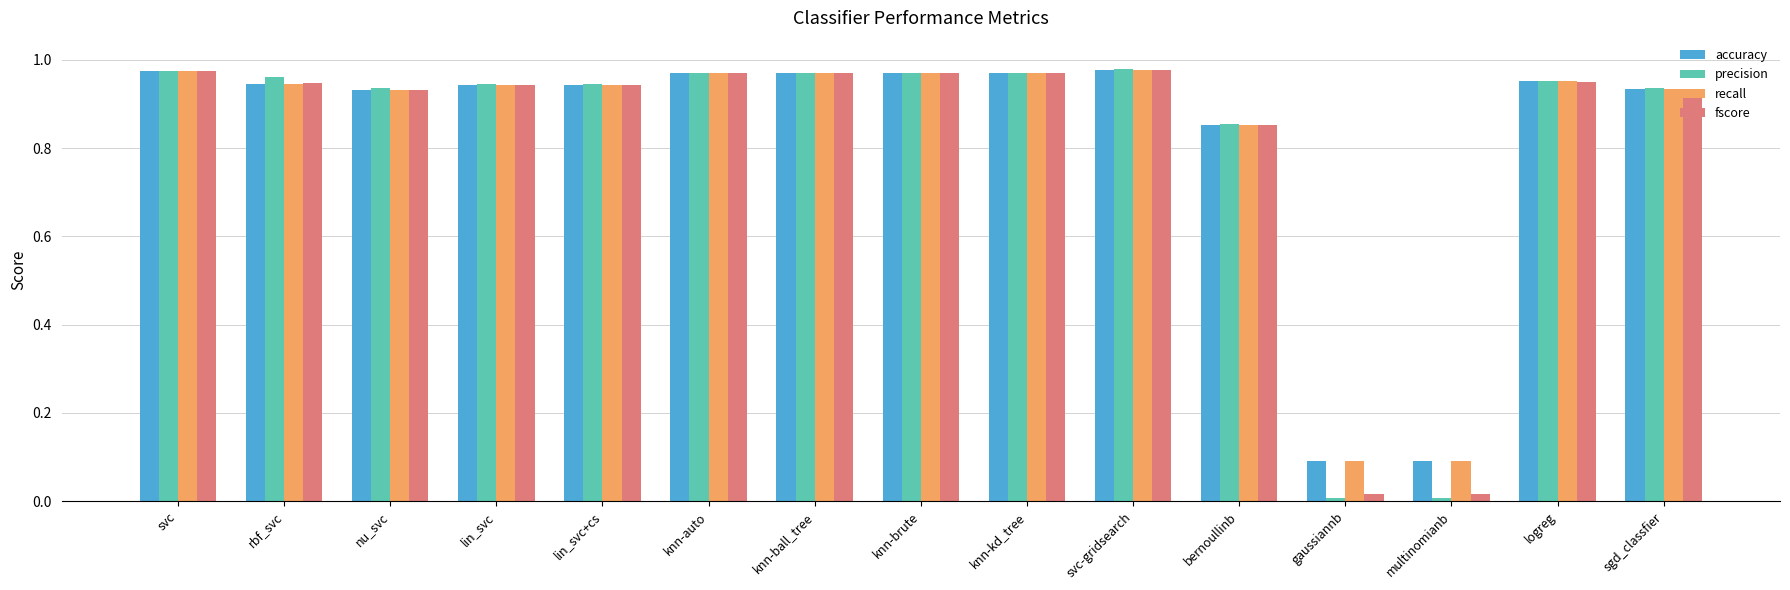

Which series has the largest range (max minus min)?

precision